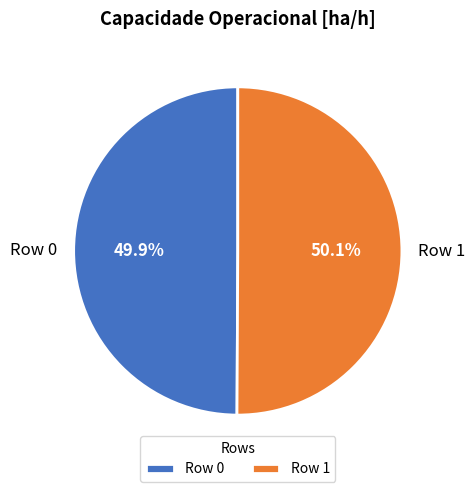

What is the total percentage of Row 0 and Row 1?

100.0%